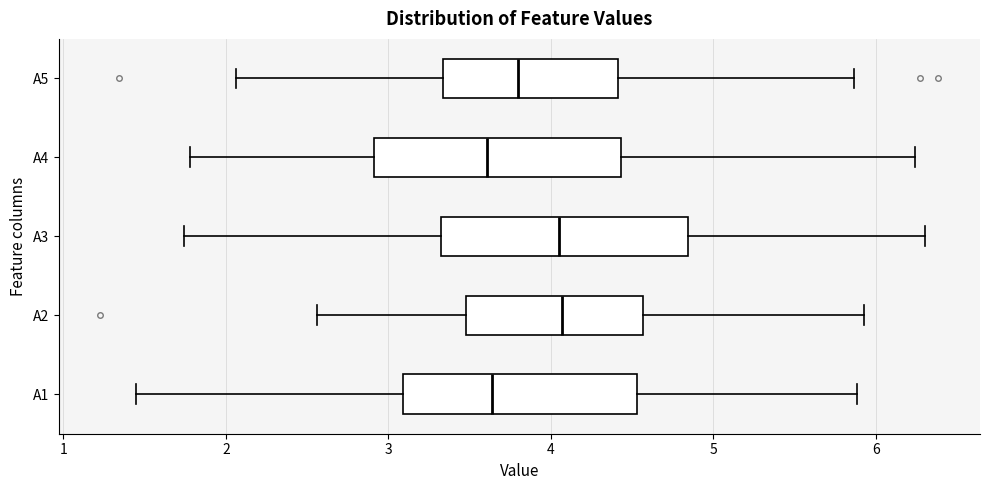

Where does the median line of the box for A2 sit on the x-axis? The values are not printed on the chart, so give them approximately, as read against the axis.

4.1